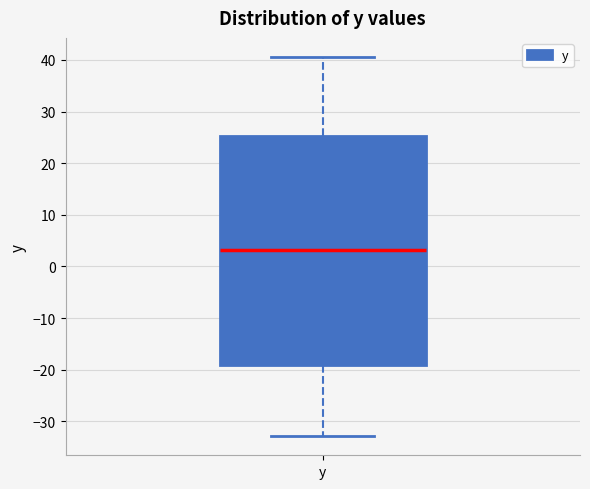

Read this box plot against the y-axis: the position of the median line, the range covered by the box, and the ends of both whiskers. The values are not printed on the chart, so give them approximately, as read against the axis.

median 3, box -19 to 25, whiskers -33 to 41